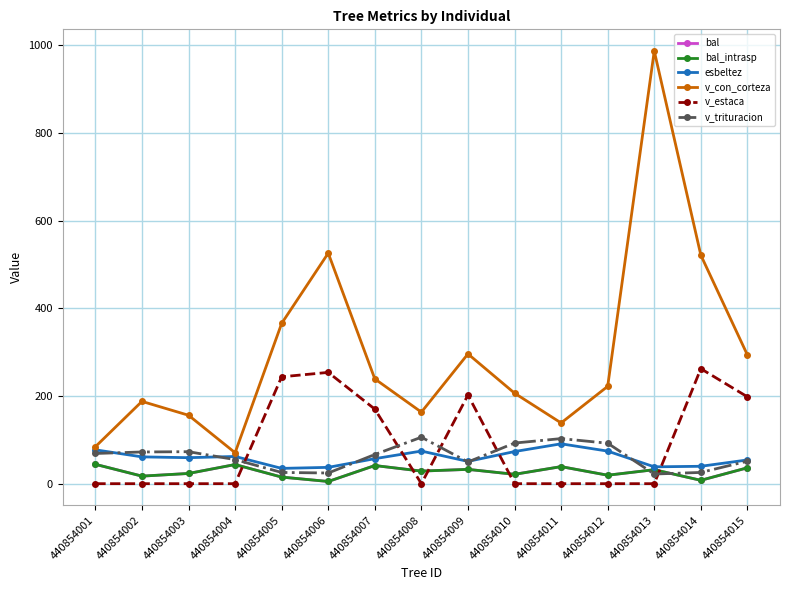

Rank the series by their maximum value, from highest to lowest.

v_con_corteza, v_estaca, v_trituracion, esbeltez, bal, bal_intrasp